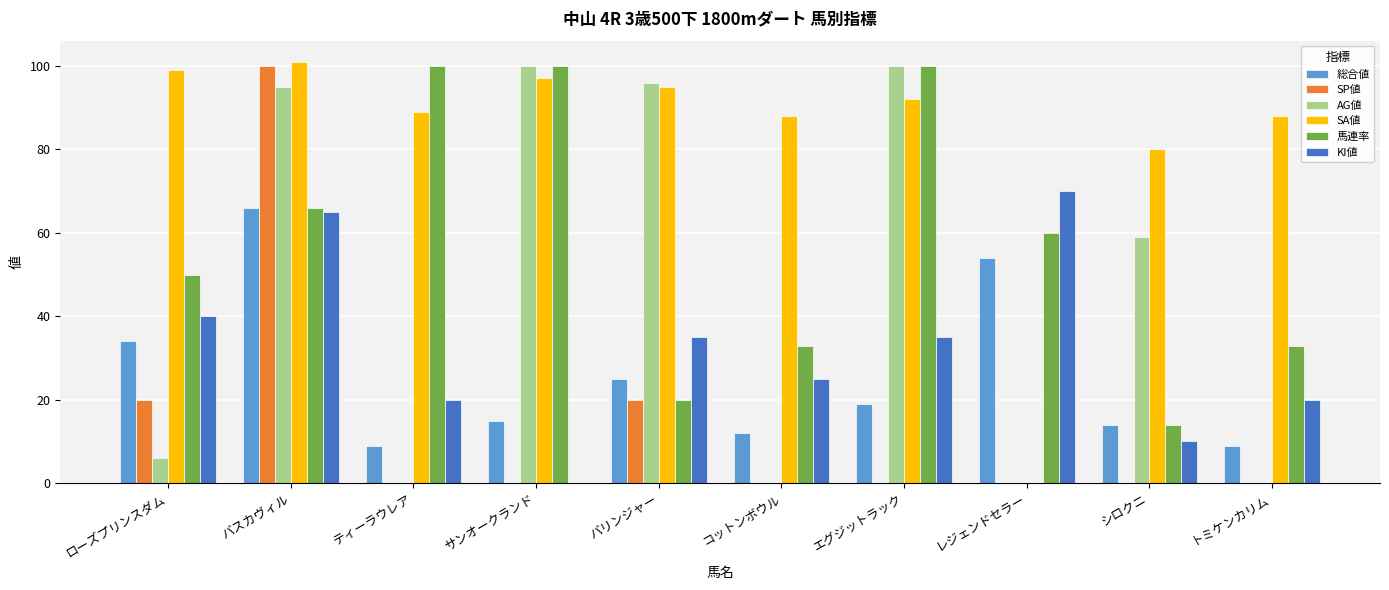

What is the spread (max minus min) of values at エグジットラック?

100